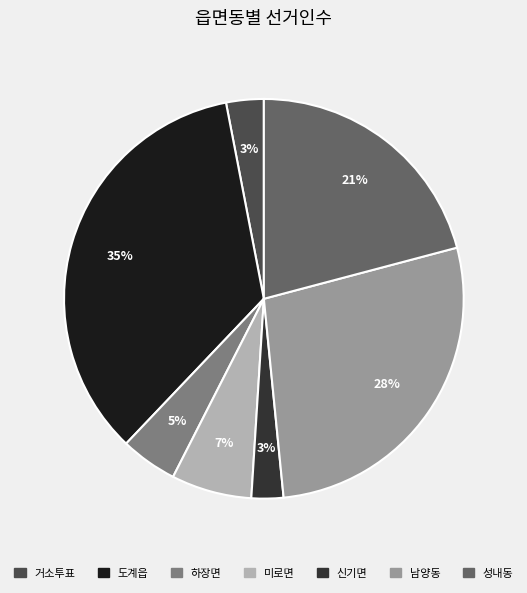

Between 하장면 and 남양동, which is larger?

남양동